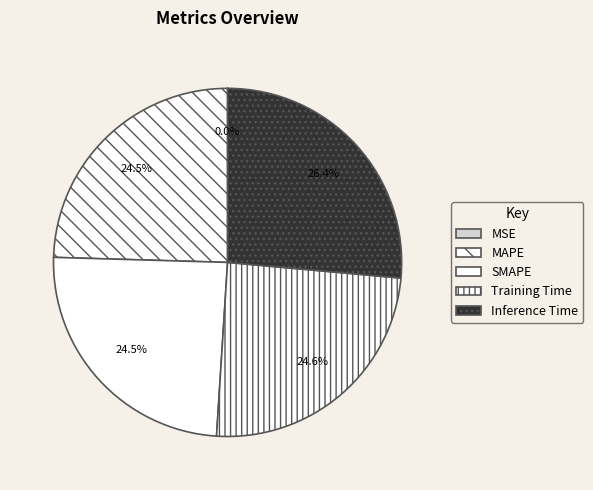

Count the number of slices in the pie.

5